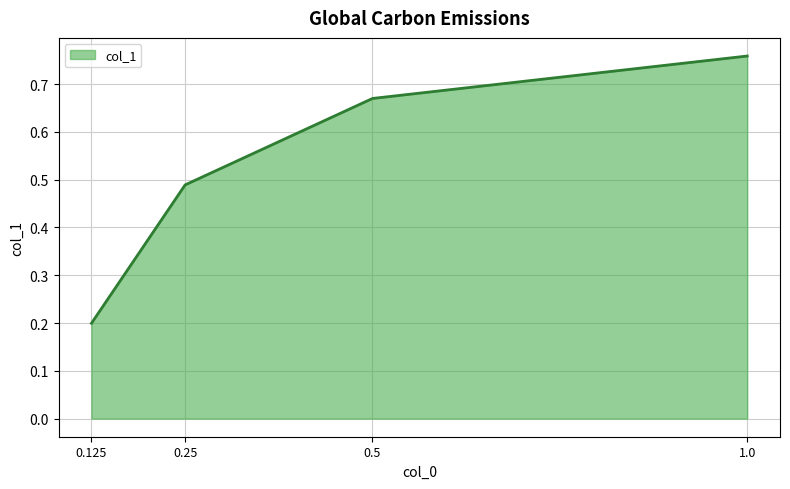

List the labels in order of value, smallest first.

0.125, 0.25, 0.5, 1.0